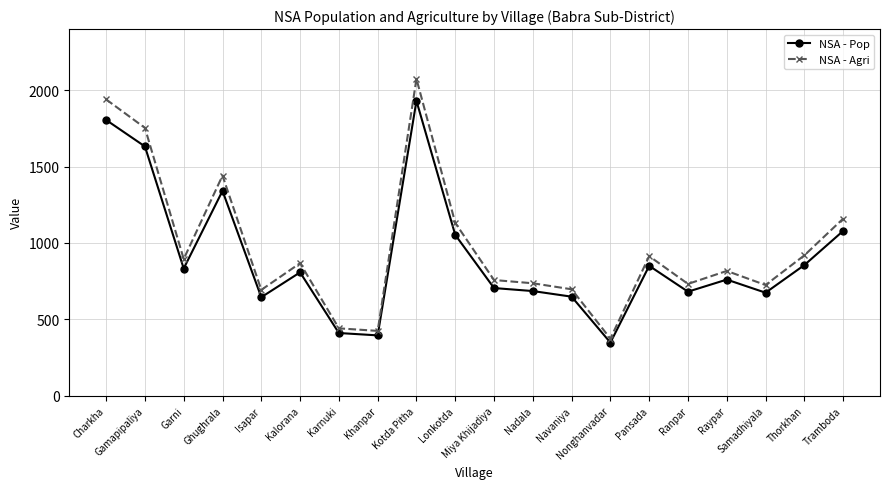

Rank the series at Miya Khijadiya from highest to lowest value.

NSA - Agri, NSA - Pop